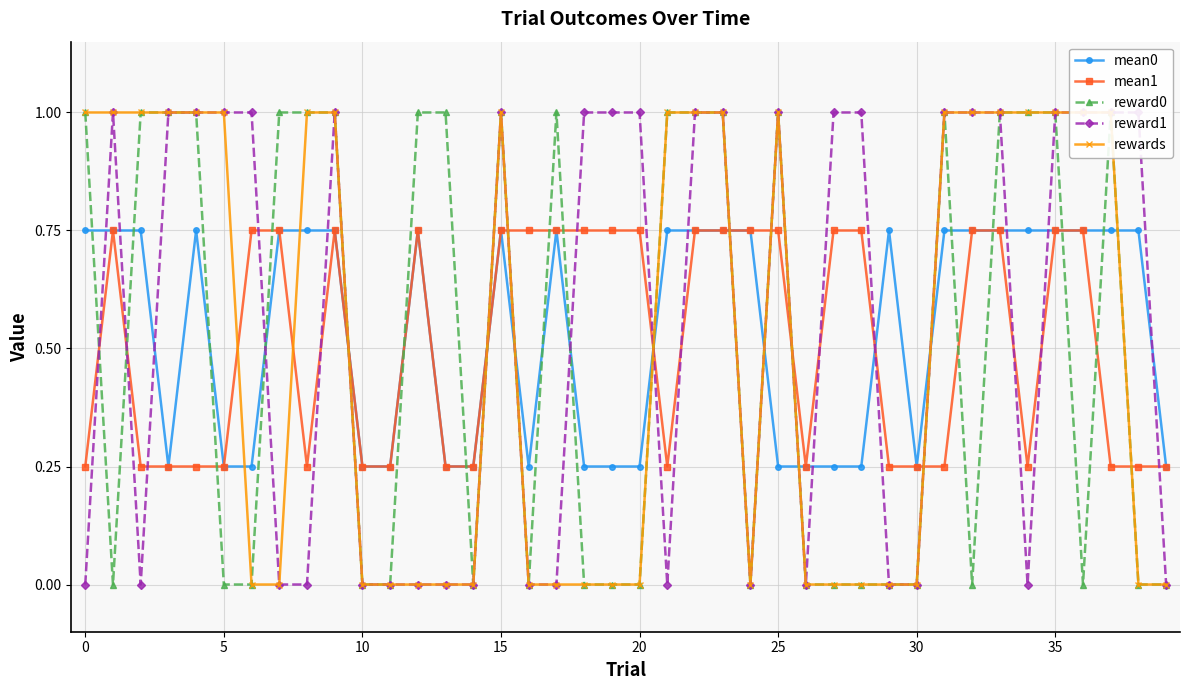

True or false: mean1 has more than 0 interior local peaks.

True